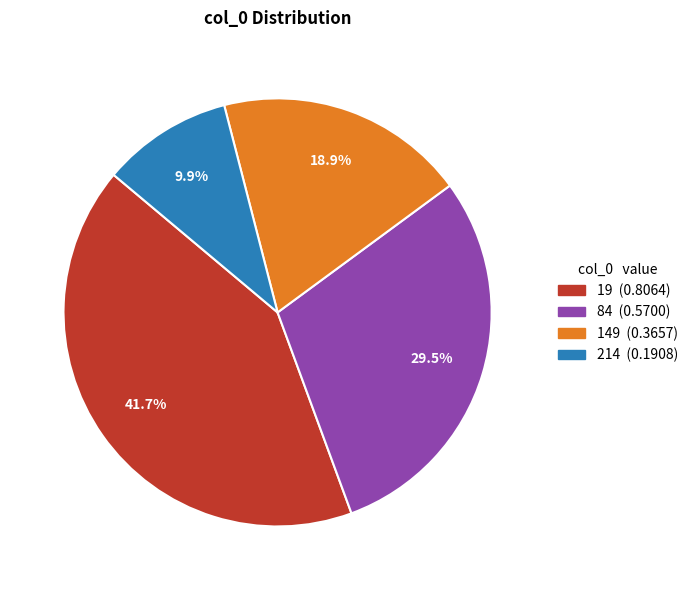

To the nearest percent, what is the difference between the largest and smallest slice percentages?

32%